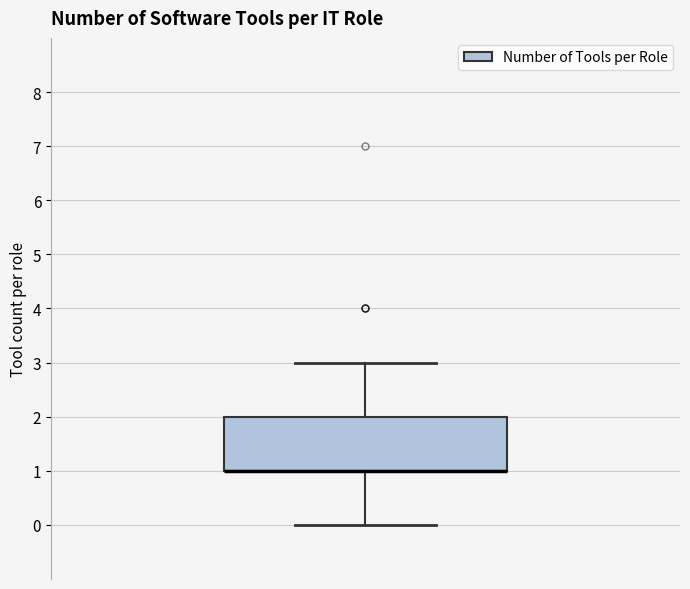

Where is the lower edge of the box on the y-axis? The values are not printed on the chart, so give them approximately, as read against the axis.

1